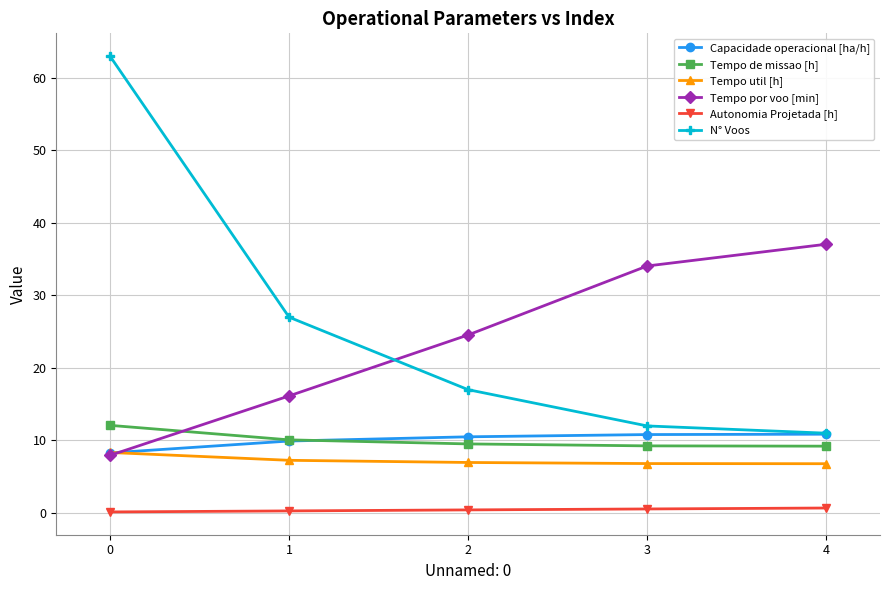

What value does the Capacidade operacional [ha/h] series have at 4?

10.9